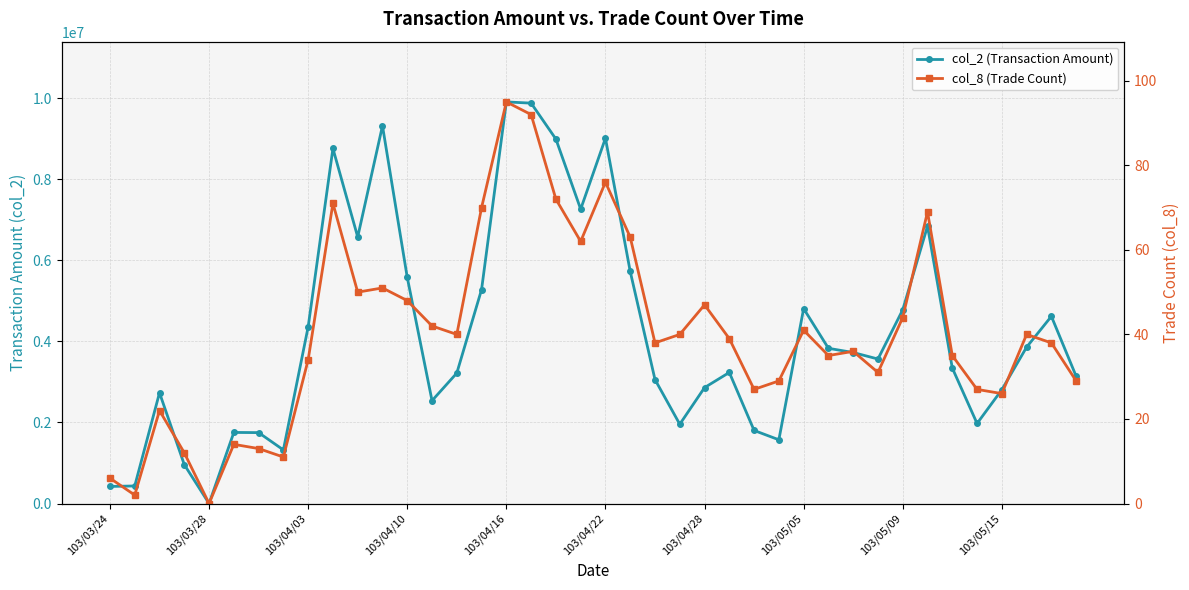

Which series has the widest spread of values?

col_2 (Transaction Amount)